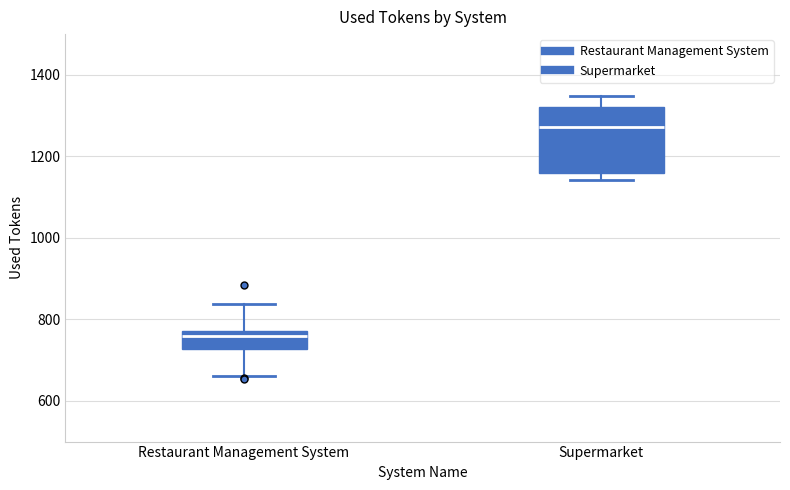

Which box has the lowest median line?

Restaurant Management System